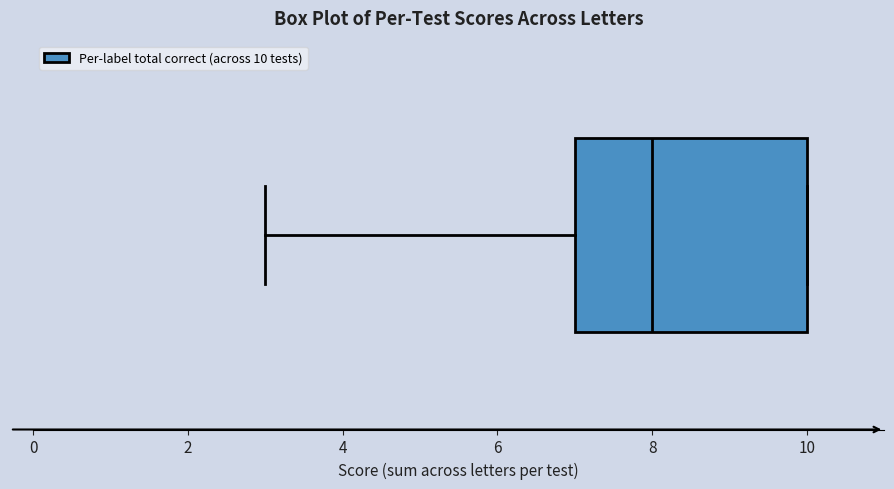

Read this box plot against the x-axis: the position of the median line, the range covered by the box, and the ends of both whiskers. The values are not printed on the chart, so give them approximately, as read against the axis.

median 8, box 7 to 10, whiskers 3 to 10